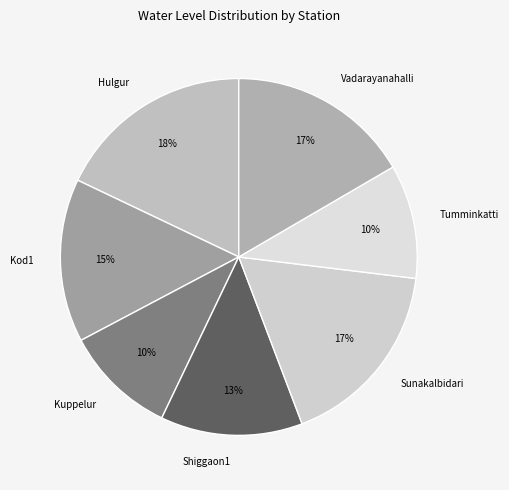

Is Vadarayanahalli the majority of the pie?

No